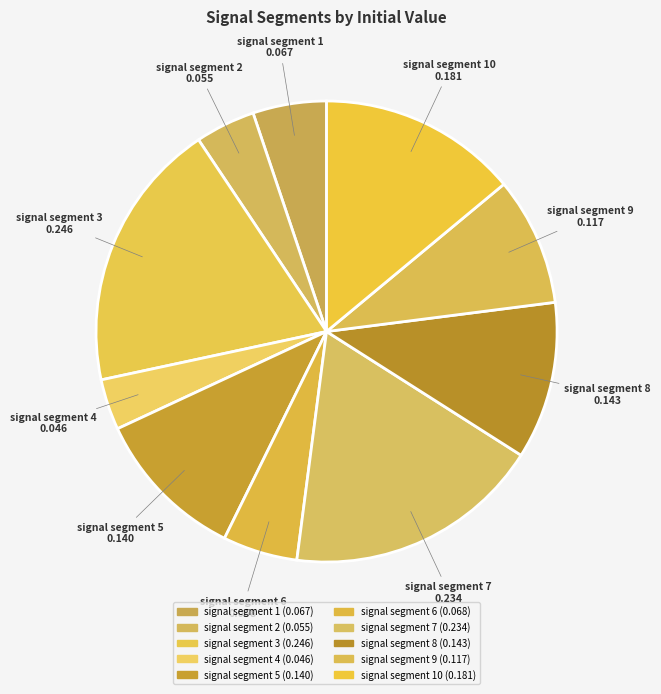

How many slices are in this pie chart?

10